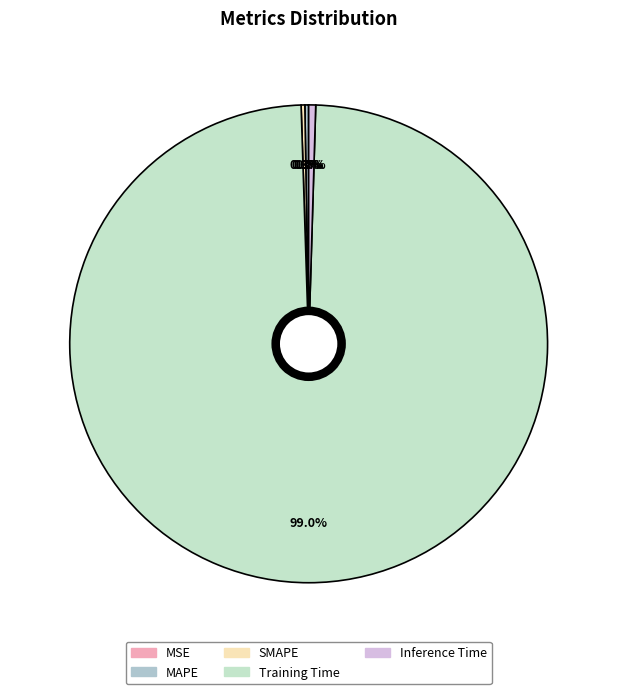

True or false: Training Time accounts for 99% of the total.

True